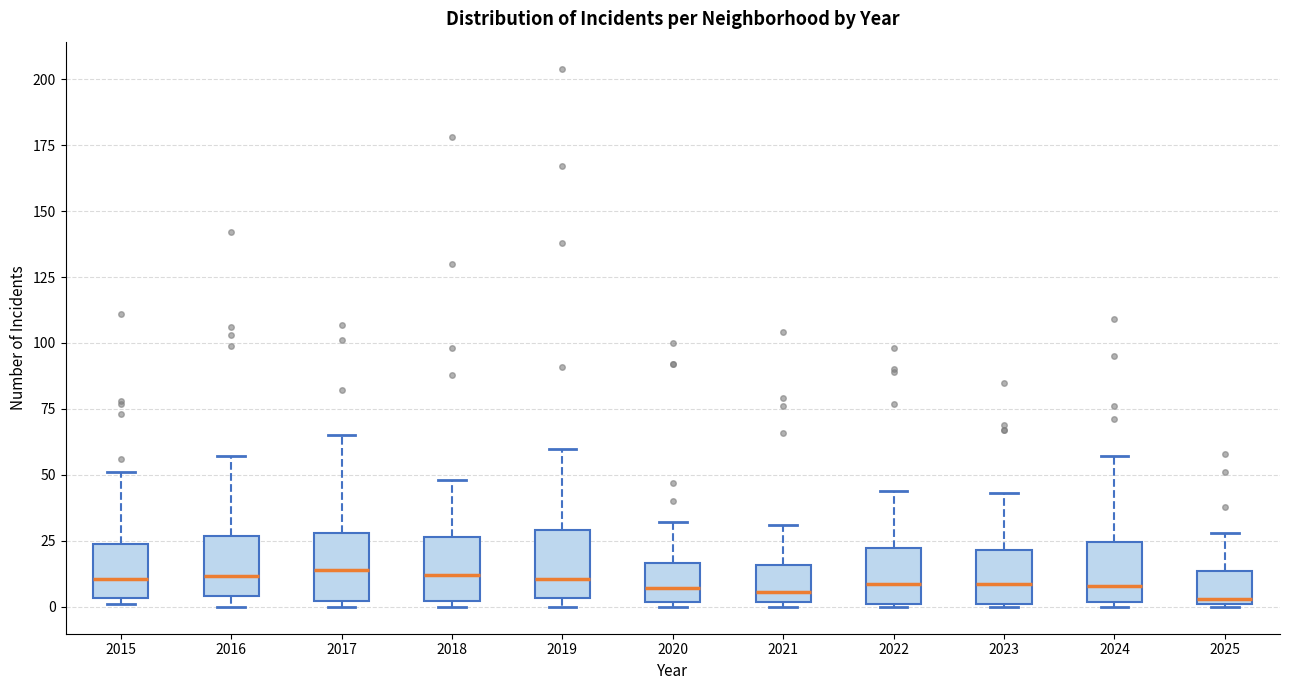

Reading left to right, read every box against the y-axis: the position of its median line, the range the box covers, and the ends of its whiskers. The values are not printed on the chart, so give them approximately, as read against the axis.

2015: median 10, box 5 to 25, whiskers 0 to 50
2016: median 10, box 5 to 25, whiskers 0 to 55
2017: median 15, box 0 to 30, whiskers 0 (just below the box's lower edge) to 65
2018: median 10, box 0 to 25, whiskers 0 (just below the box's lower edge) to 50
2019: median 10, box 5 to 30, whiskers 0 to 60
2020: median 5, box 0 to 15, whiskers 0 (just below the box's lower edge) to 30
2021: median 5, box 0 to 15, whiskers 0 (just below the box's lower edge) to 30
2022: median 10, box 0 to 20, whiskers 0 to 45
2023: median 10, box 0 to 20, whiskers 0 to 45
2024: median 10, box 0 to 25, whiskers 0 (just below the box's lower edge) to 55
2025: median 5, box 0 to 15, whiskers 0 to 30